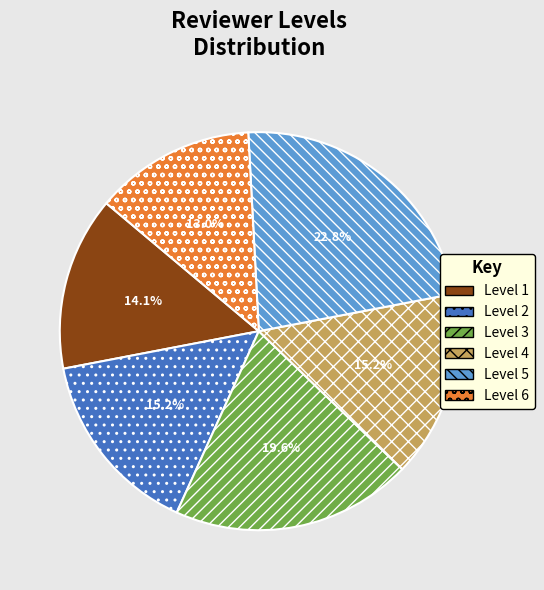

To the nearest percent, what is the average slice percentage?

17%